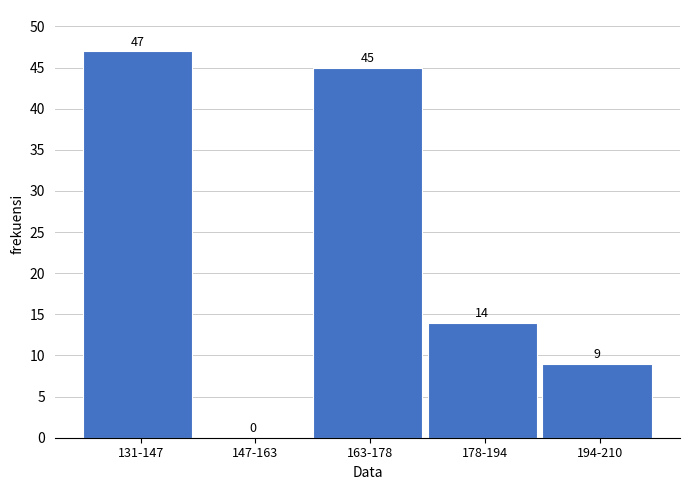

Reading left to right, transcribe all the data shown in this chart.

131-147=47	147-163=0	163-178=45	178-194=14	194-210=9